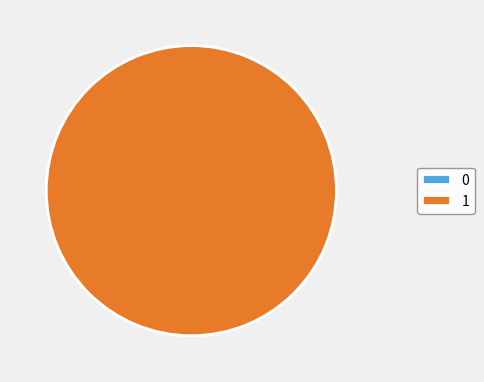

Between 0 and 1, which is larger?

1